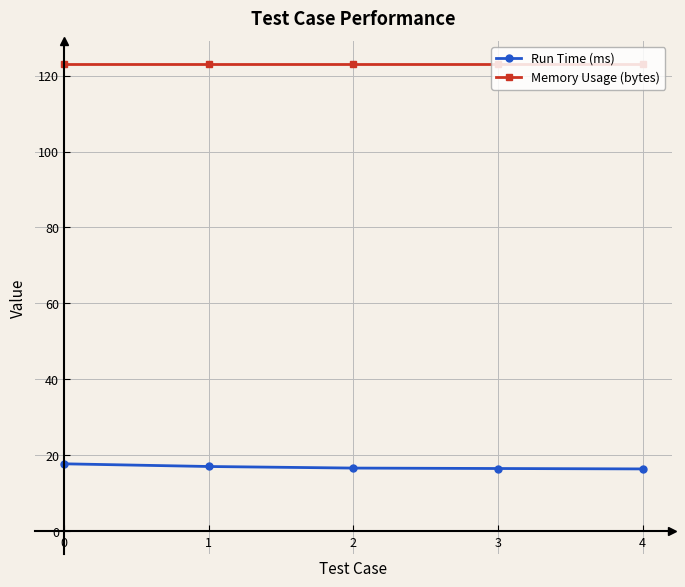

What is the value of the Memory Usage (bytes) point at the 2nd from the left?

123.0